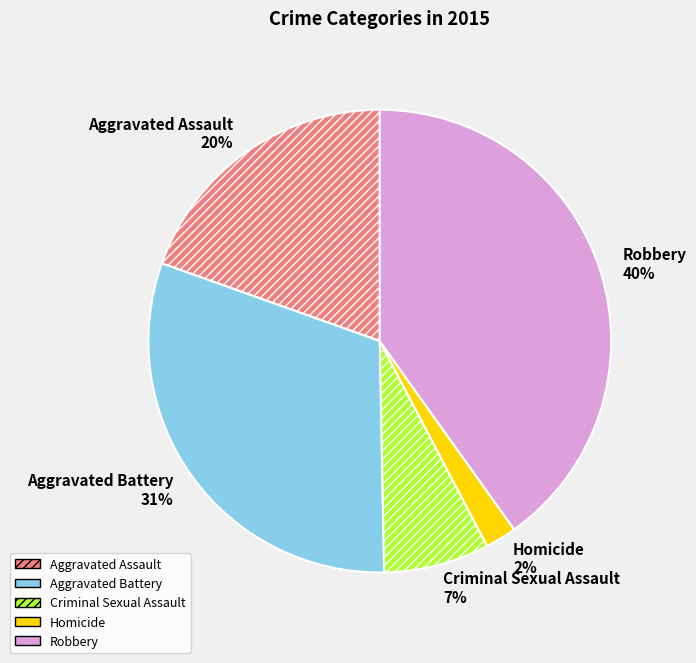

Is it true that Criminal Sexual Assault is 7% of the pie?

True